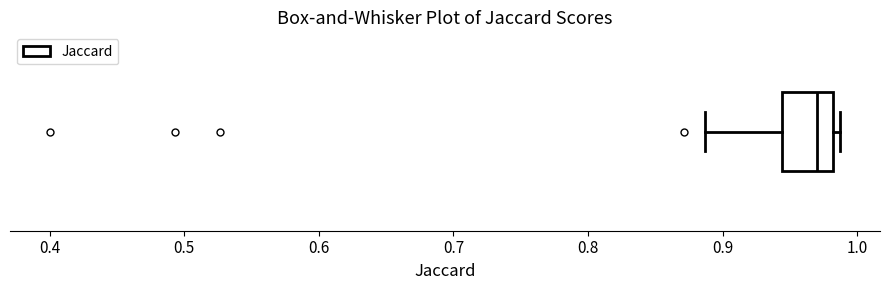

Read this box plot against the x-axis: the position of the median line, the range covered by the box, and the ends of both whiskers. The values are not printed on the chart, so give them approximately, as read against the axis.

median 0.97, box 0.94 to 0.98, whiskers 0.89 to 0.99